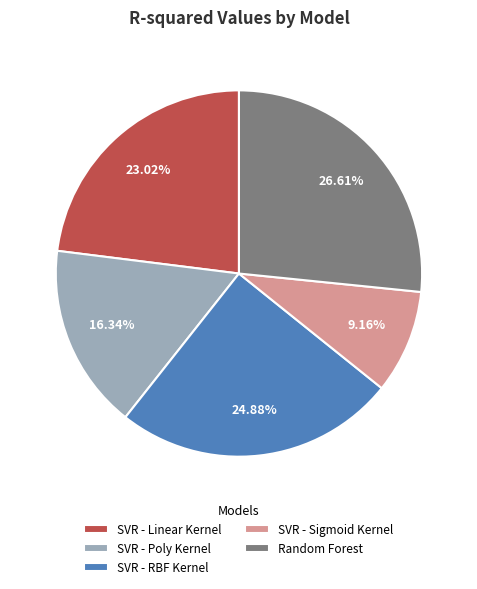

To the nearest percent, what percentage of the pie is SVR - Poly Kernel?

16%